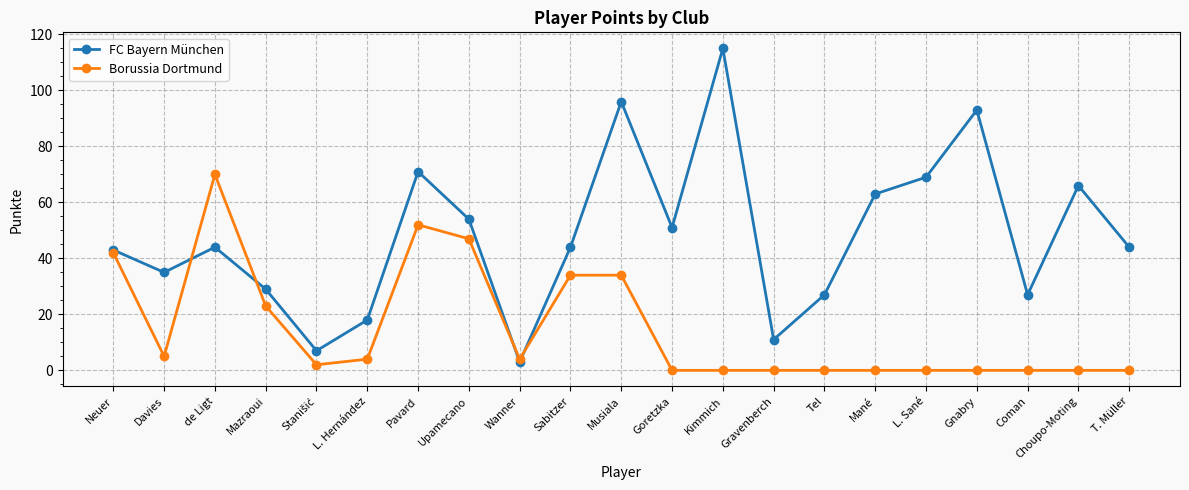

How many values in the Borussia Dortmund series are below 2?

10